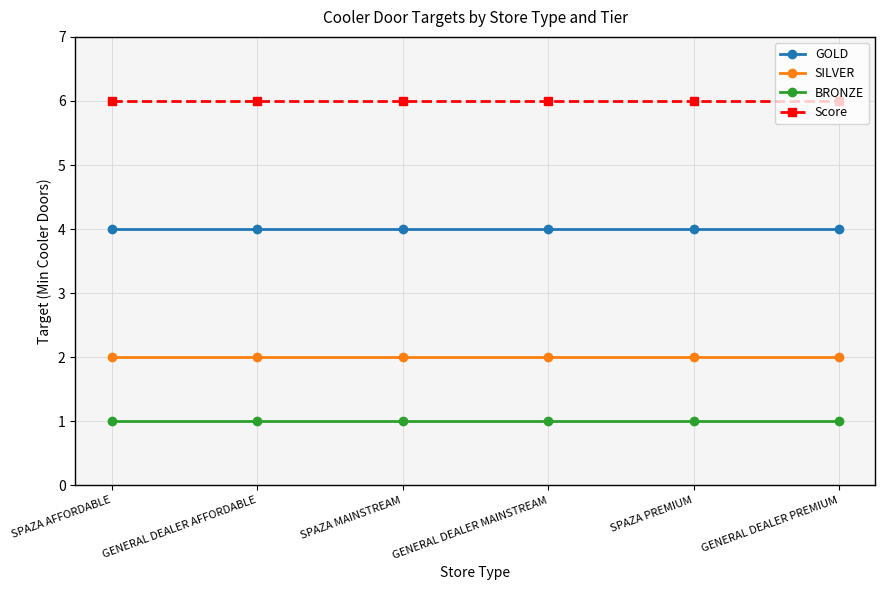

True or false: BRONZE and SILVER cross at least once.

False